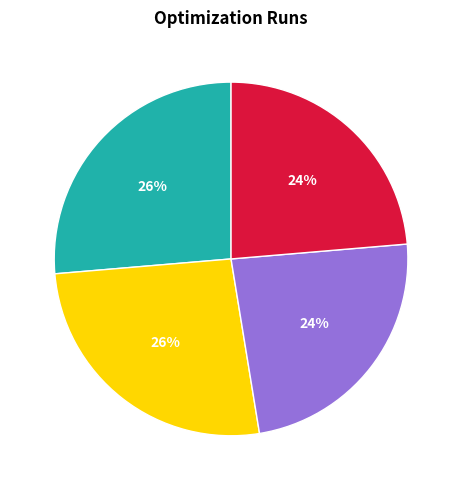

True or false: gen 416 accounts for 17% of the total.

False